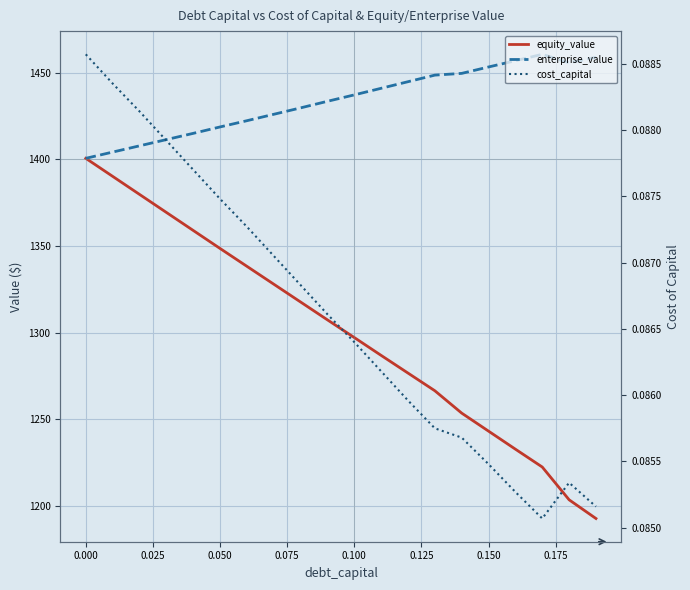

How many lines are shown in the chart?

3